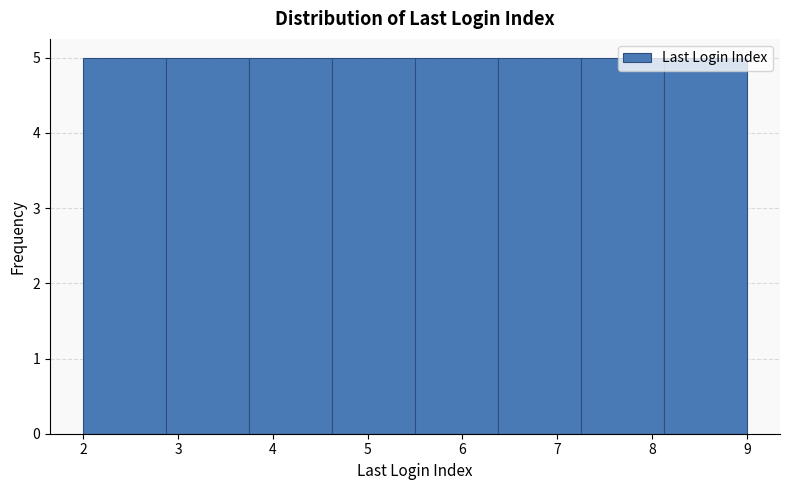

Reading left to right, transcribe this chart: for each bar, give the range it covers on the x-axis and its height. Neither the bar edges nor the heights are printed on the chart, so give them approximately, as read against the axes.

2.0 to 2.9: 5
2.9 to 3.8: 5
3.8 to 4.6: 5
4.6 to 5.5: 5
5.5 to 6.4: 5
6.4 to 7.3: 5
7.3 to 8.1: 5
8.1 to 9.0: 5